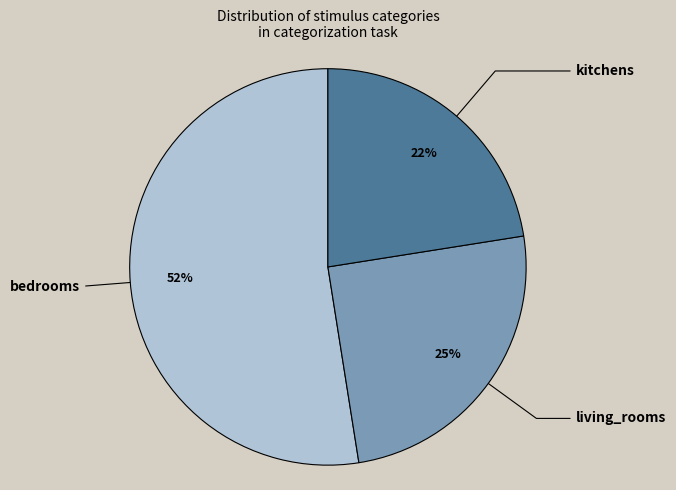

To the nearest percent, what is the combined percentage of bedrooms and kitchens?

75%